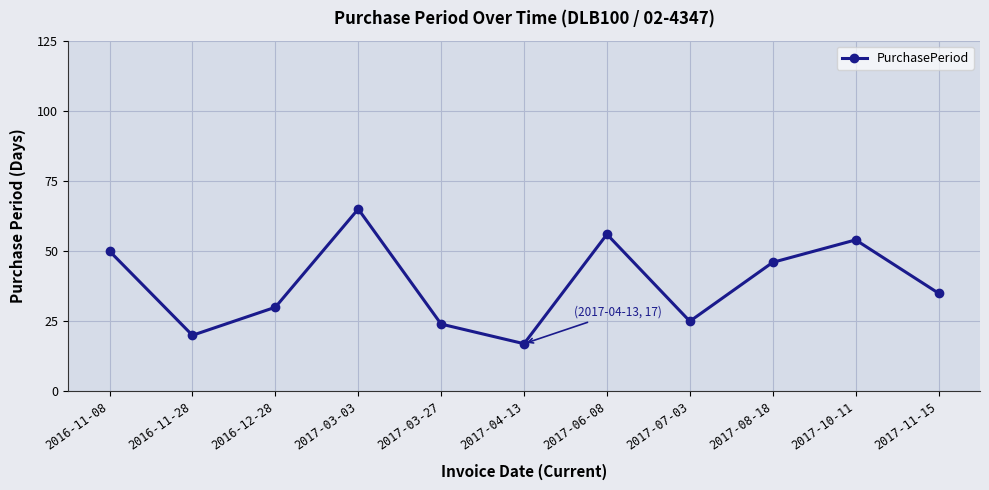

Which has a higher value, 2017-06-08 or 2017-08-18?

2017-06-08